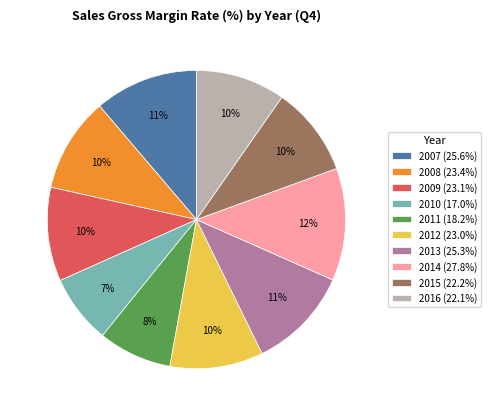

Does 2012 (23.0%) account for over 50% of the chart?

No